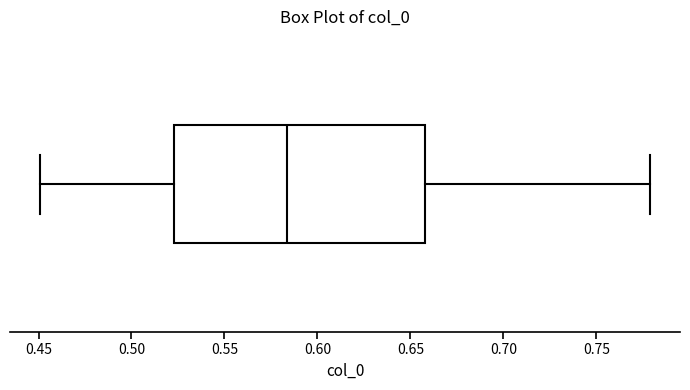

Read this box plot against the x-axis: the position of the median line, the range covered by the box, and the ends of both whiskers. The values are not printed on the chart, so give them approximately, as read against the axis.

median 0.585, box 0.525 to 0.660, whiskers 0.450 to 0.780